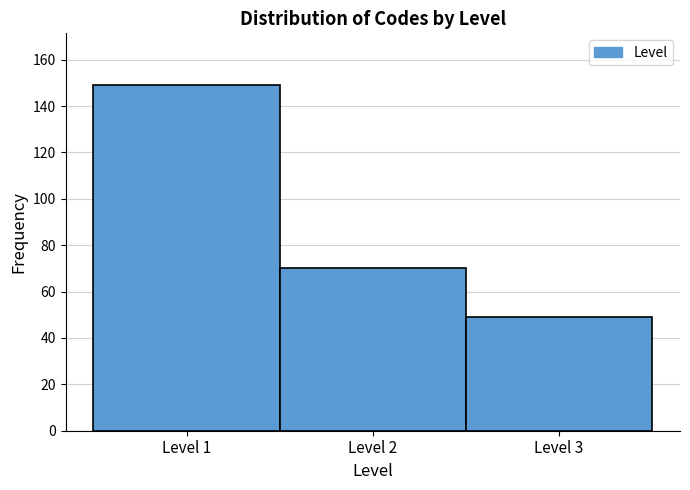

Reading right to left, transcribe all the data shown in this chart.

49	70	149